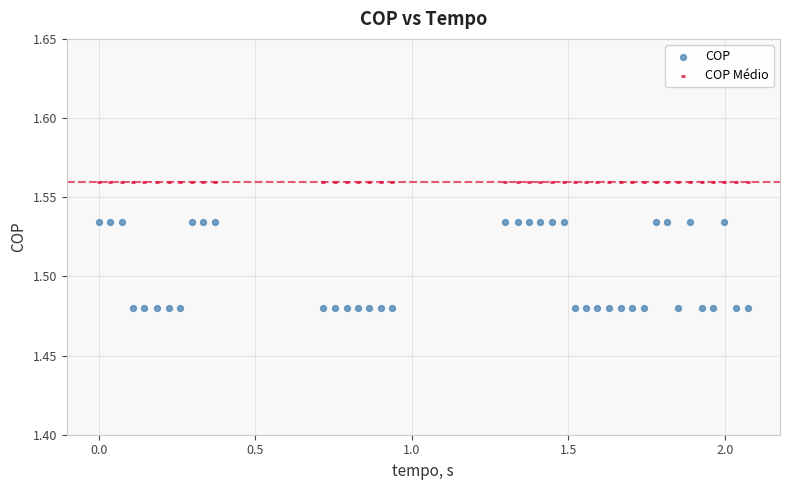

Which series reaches the maximum Y coordinate?

COP Médio